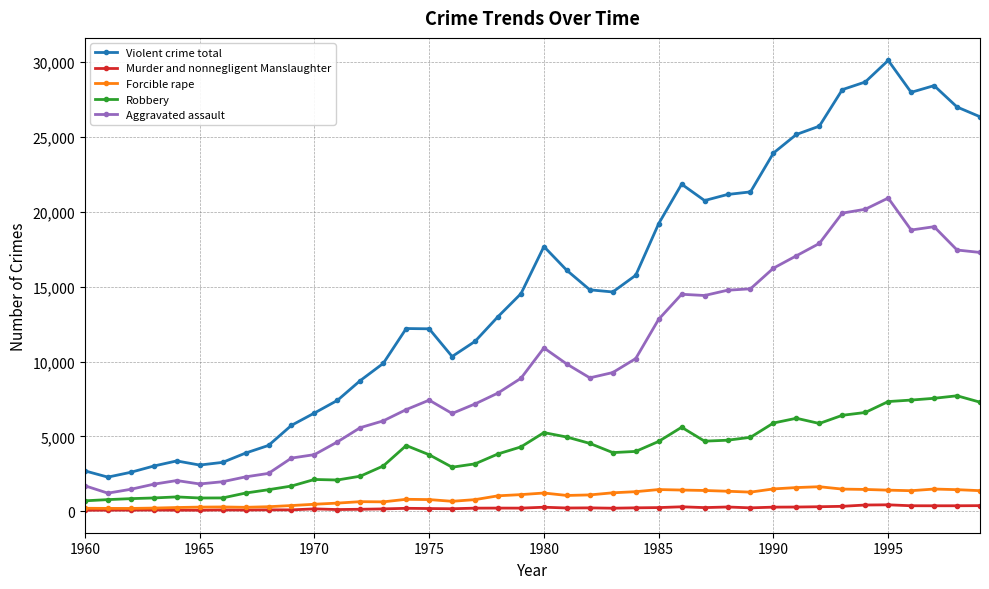

How many values in the Murder and nonnegligent Manslaughter series are below 221?

20